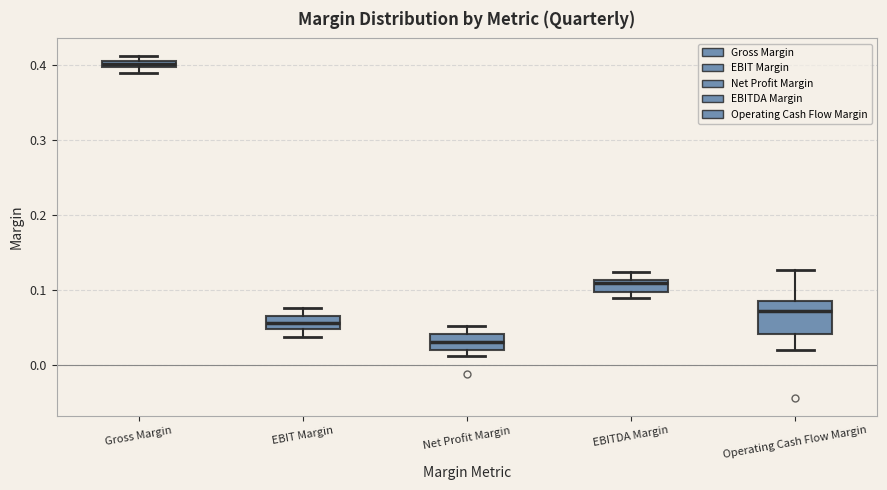

Comparing the boxes themselves (not the whiskers), which one is the tallest?

Operating Cash Flow Margin